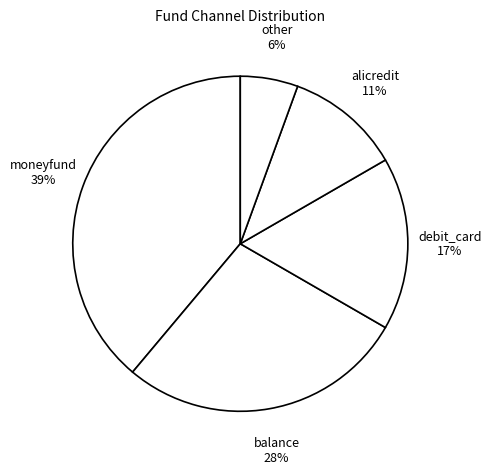

The balance slice represents 39% of the pie. True or false?

False